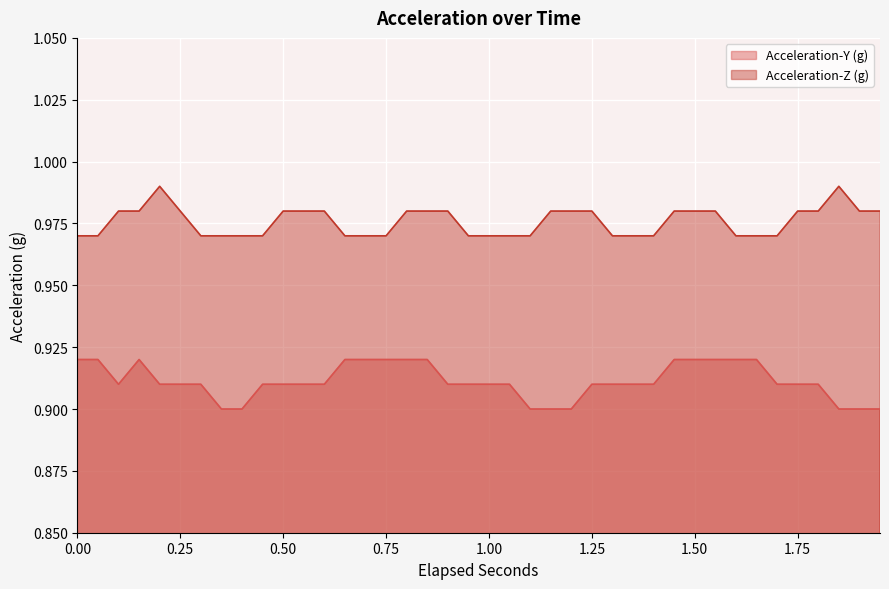

Where is Acceleration-Y (g) nearest to the value 0?

0.35